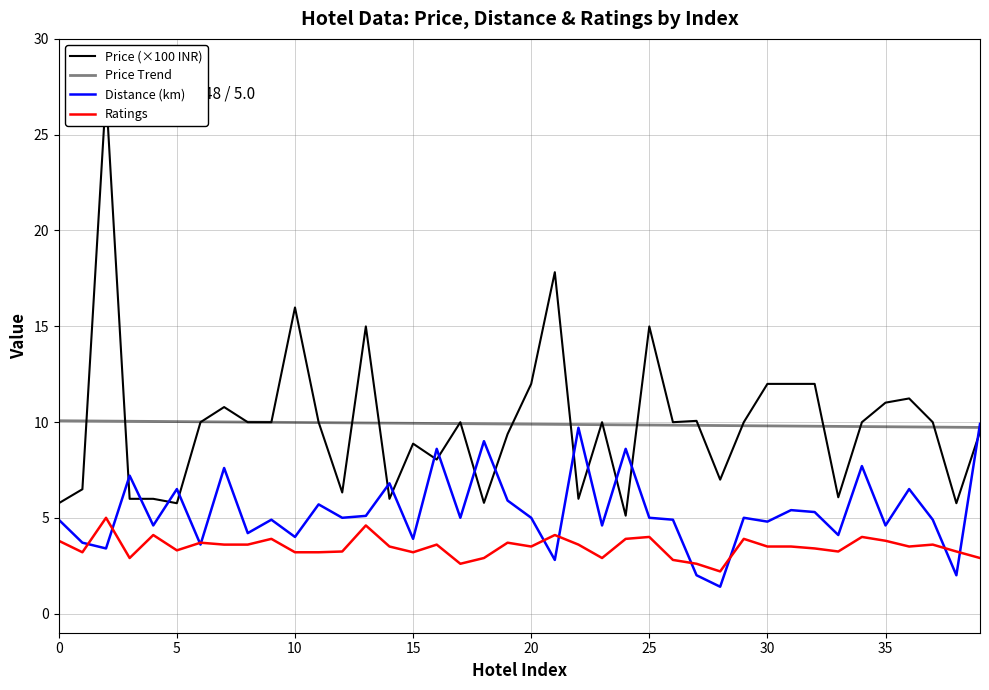

Is this an area chart (filled region under the line)?

No